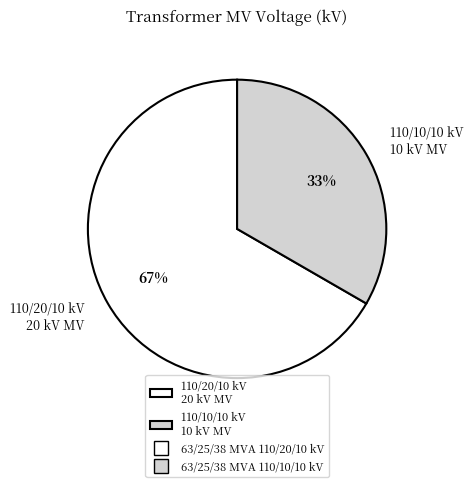

To the nearest percent, what is the average slice percentage?

50%